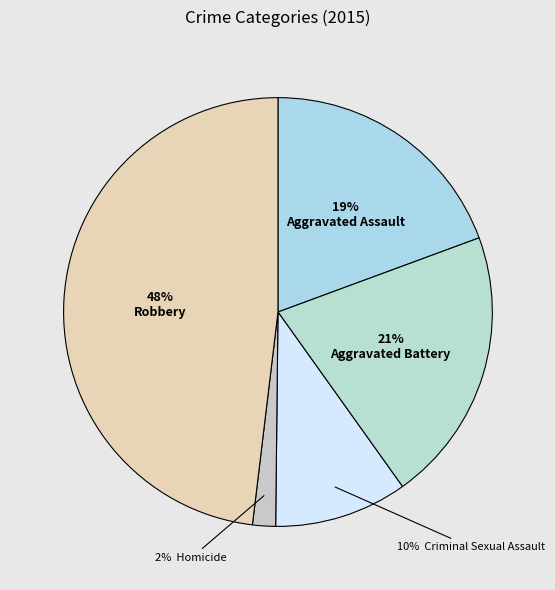

How many slices are in this pie chart?

5